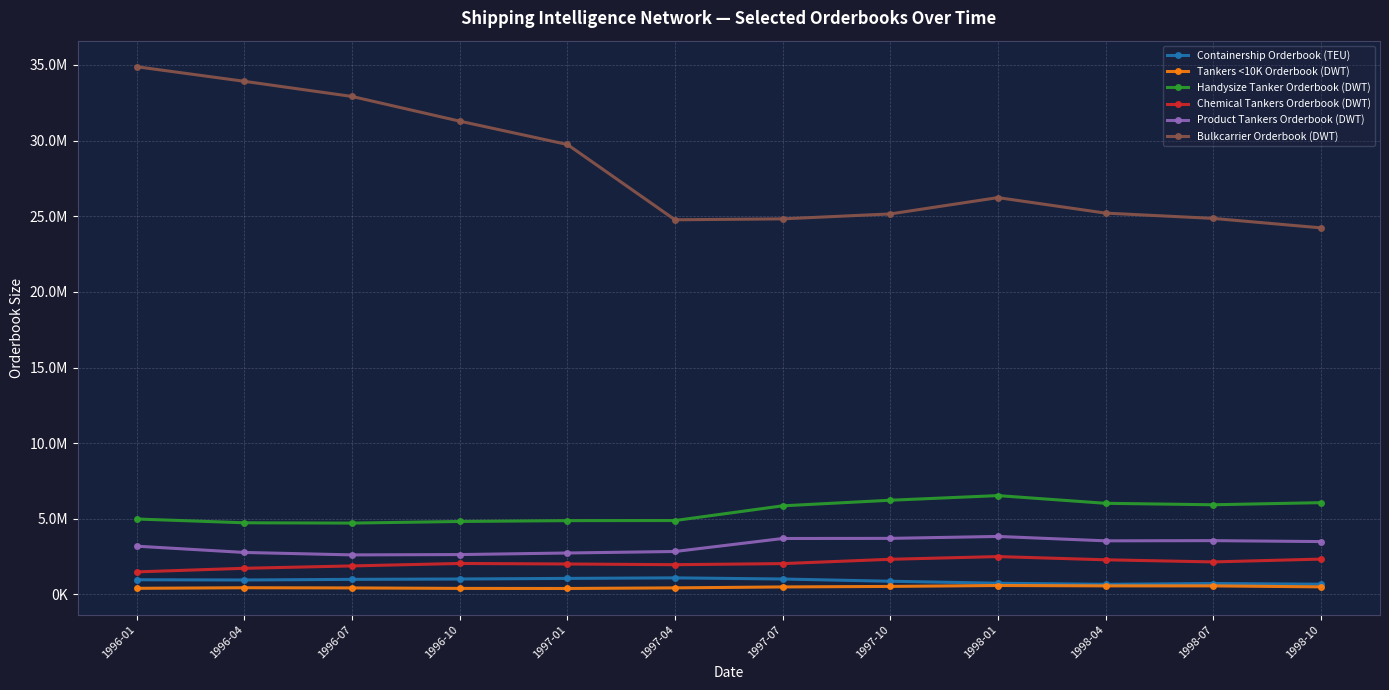

Which series has the widest spread of values?

Bulkcarrier Orderbook (DWT)